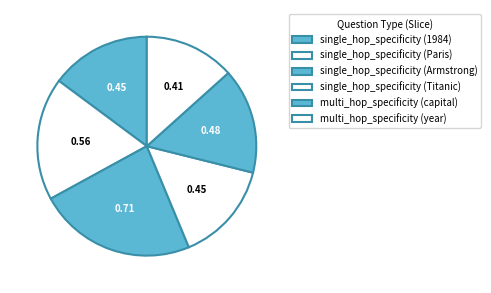

What is the largest slice in the pie chart?

single_hop_specificity (Armstrong)